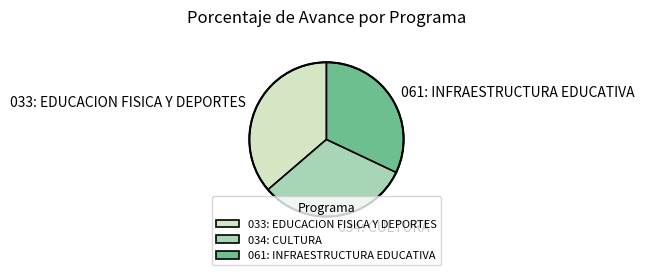

Which category has the biggest portion of the pie?

033: EDUCACION FISICA Y DEPORTES